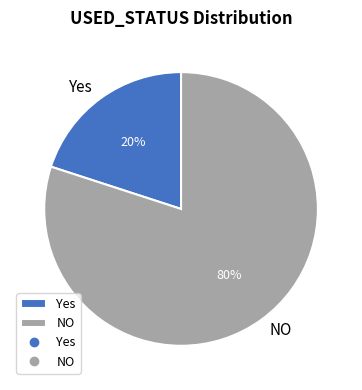

Which category has the smallest portion of the pie?

Yes